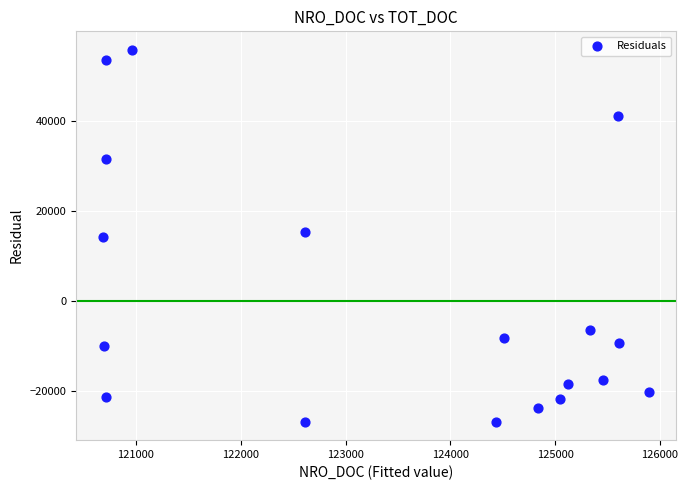

What is the range of X values (max minus min)?

5207